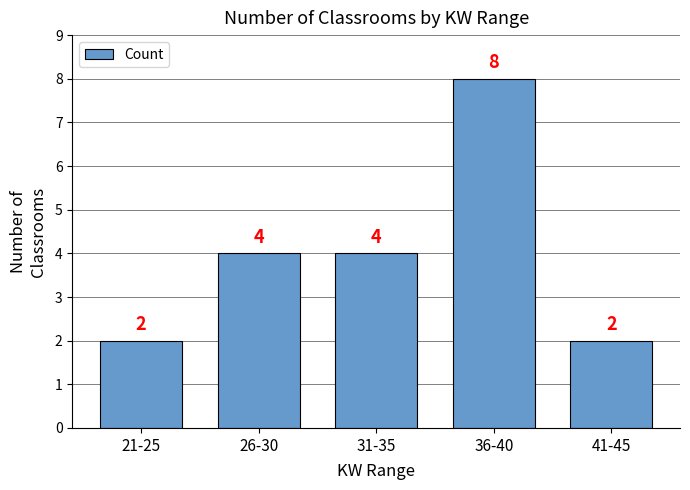

Reading right to left, transcribe all the data shown in this chart.

41-45=2	36-40=8	31-35=4	26-30=4	21-25=2